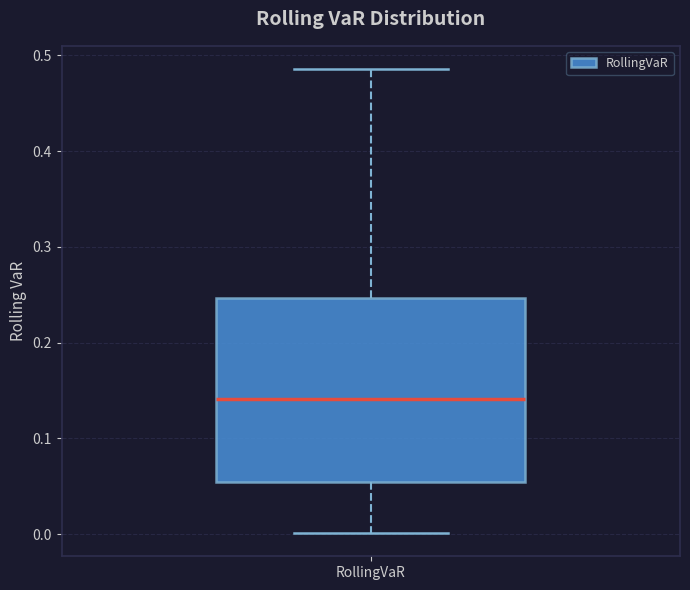

Read this box plot against the y-axis: the position of the median line, the range covered by the box, and the ends of both whiskers. The values are not printed on the chart, so give them approximately, as read against the axis.

median 0.14, box 0.05 to 0.25, whiskers 0.00 to 0.49